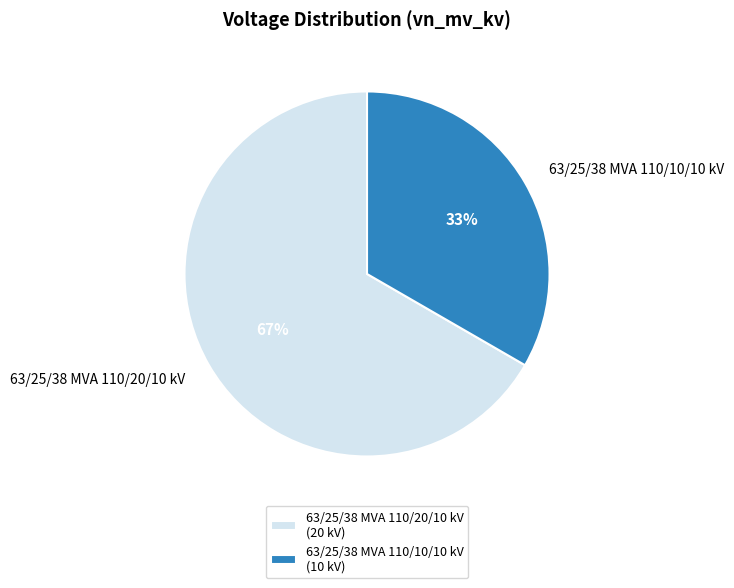

Count the number of slices in the pie.

2